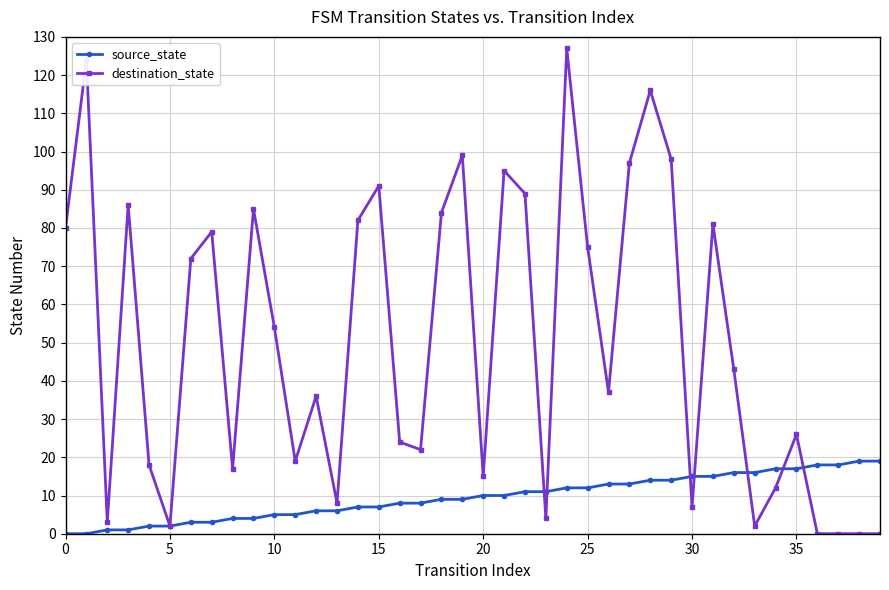

How many values in the source_state series are below 10?

20